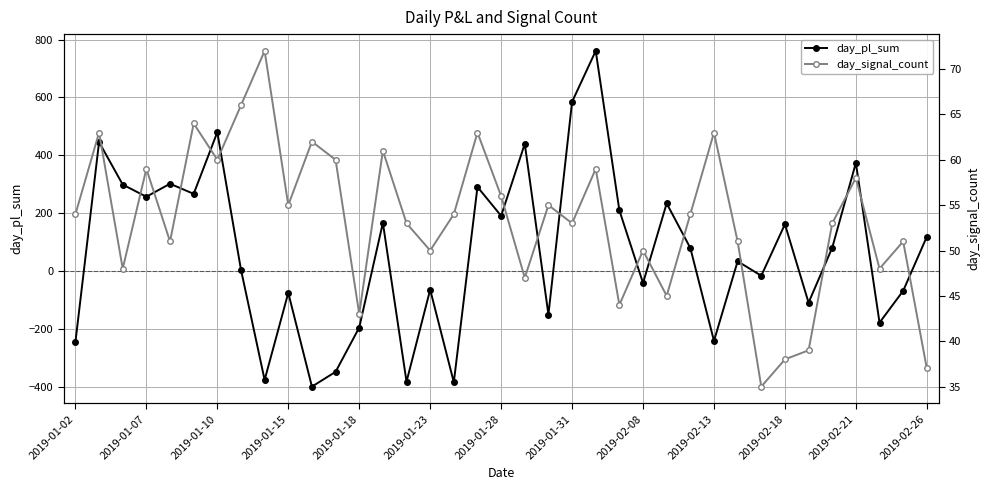

Is this an area chart (filled region under the line)?

No